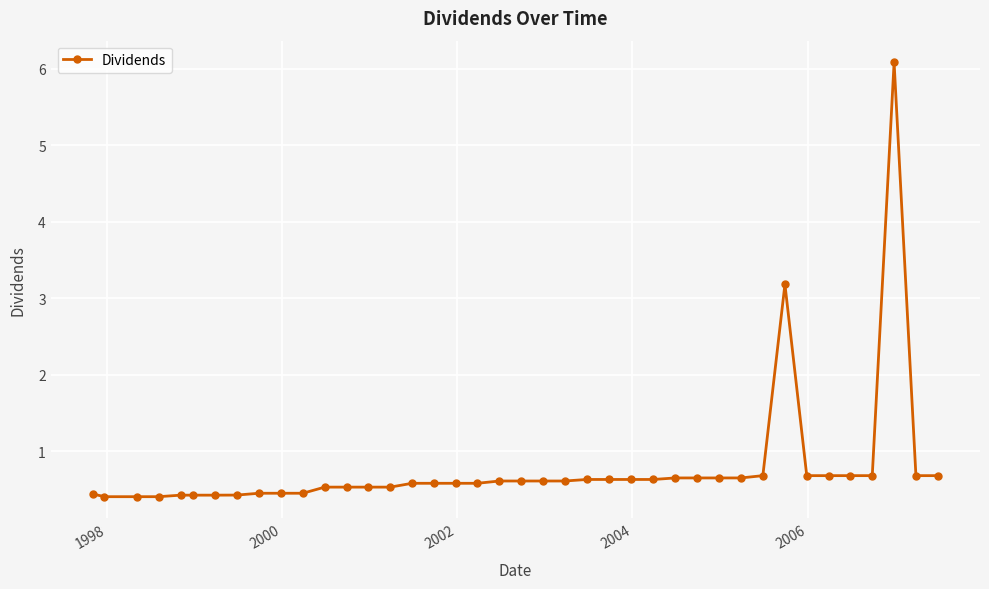

True or false: the data has more than 1 interior local peaks.

True